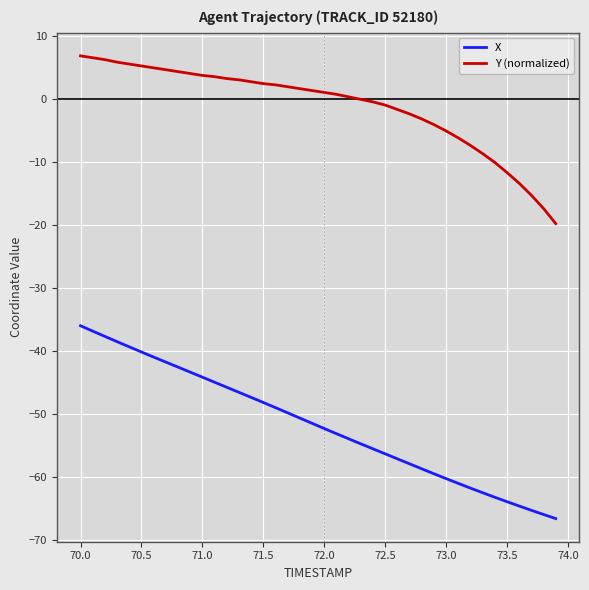

Which series has the largest range (max minus min)?

X